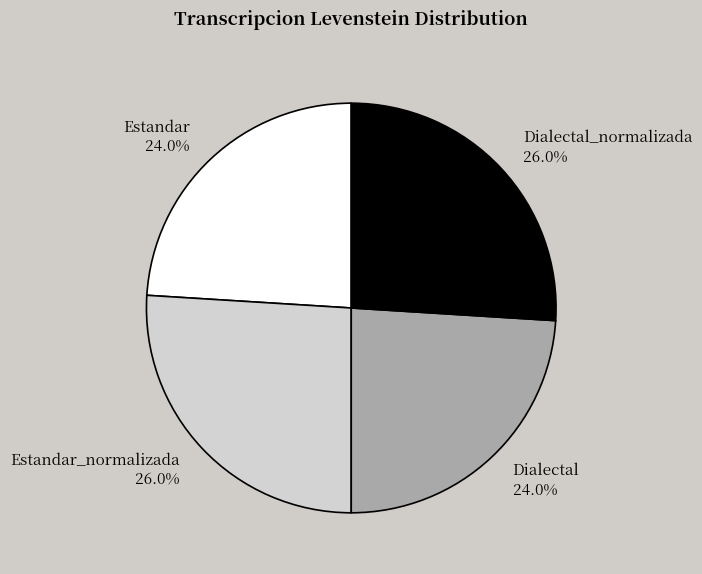

How many slices are in this pie chart?

4